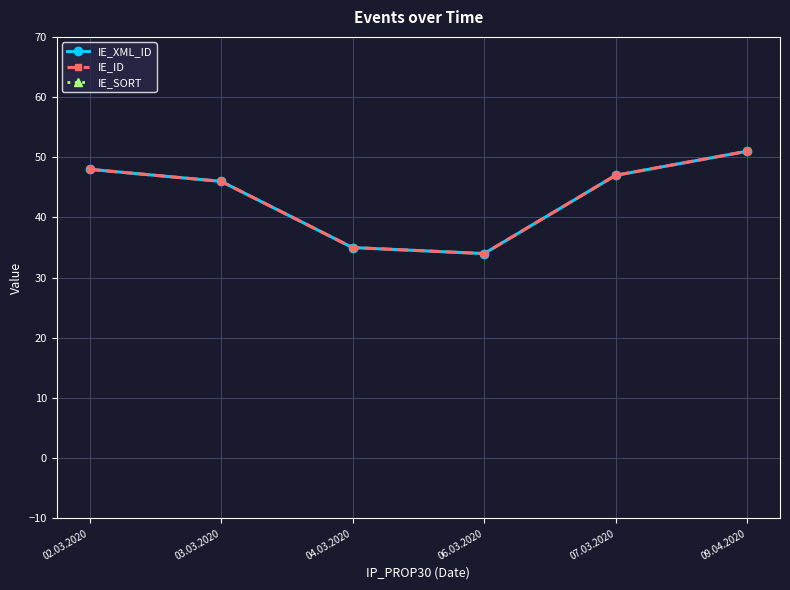

True or false: IE_XML_ID and IE_ID intersect in this chart.

False